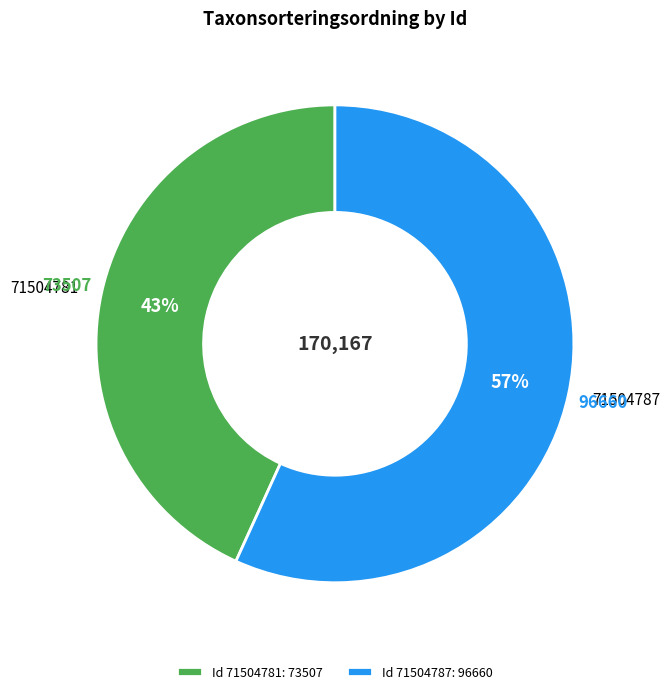

What is the ratio of the value at 71504781 to the value at 71504787?

0.8